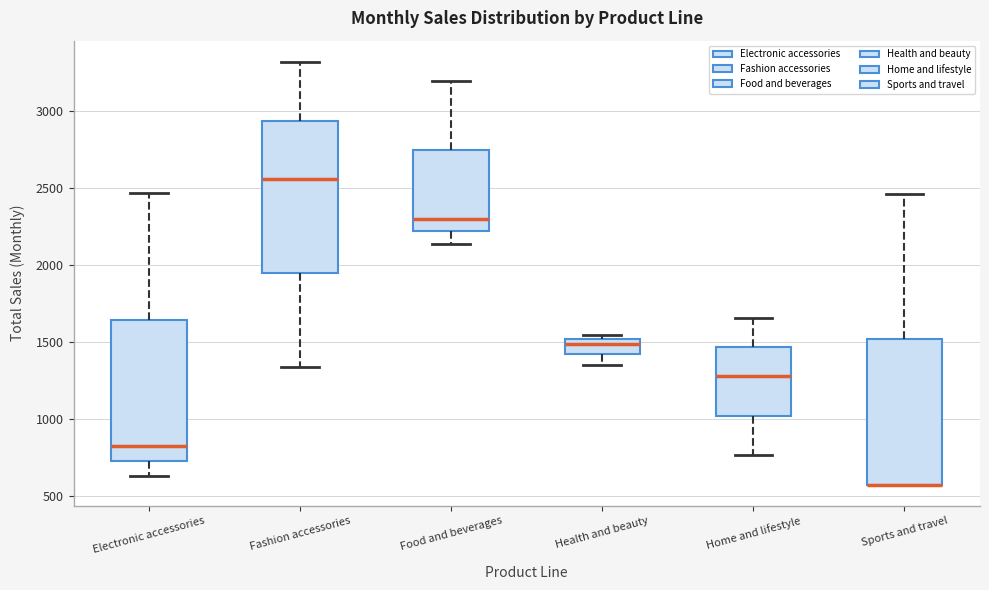

Reading left to right, read every box against the y-axis: the position of its median line, the range the box covers, and the ends of its whiskers. The values are not printed on the chart, so give them approximately, as read against the axis.

Electronic accessories: median 800, box 750 to 1650, whiskers 650 to 2450
Fashion accessories: median 2550, box 1950 to 2950, whiskers 1350 to 3300
Food and beverages: median 2300, box 2200 to 2750, whiskers 2150 to 3200
Health and beauty: median 1500 (just below the box's upper edge), box 1400 to 1500, whiskers 1350 to 1550
Home and lifestyle: median 1300, box 1000 to 1450, whiskers 750 to 1650
Sports and travel: median 550 (drawn on the box's lower edge), box 550 to 1500, whiskers 550 to 2450